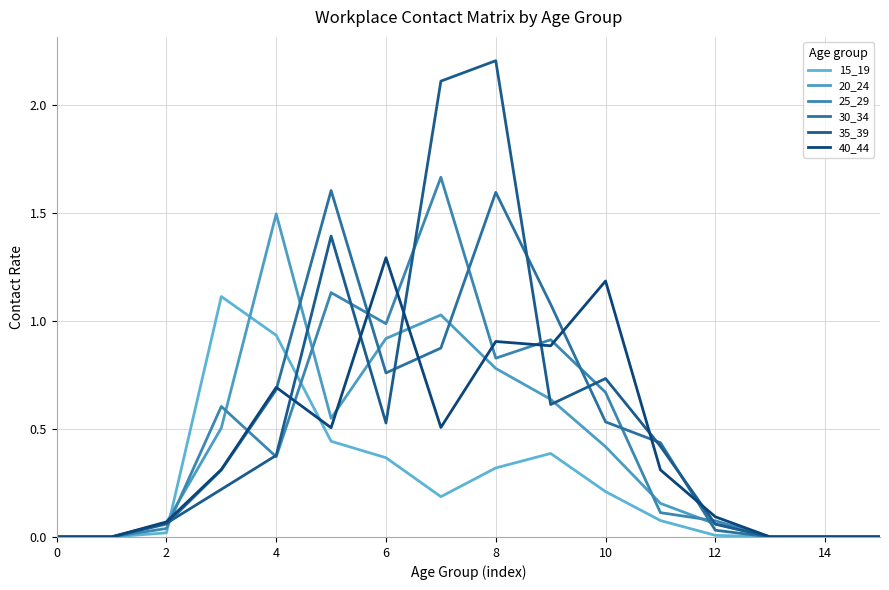

What are all the series names shown in the legend?

15_19, 20_24, 25_29, 30_34, 35_39, 40_44